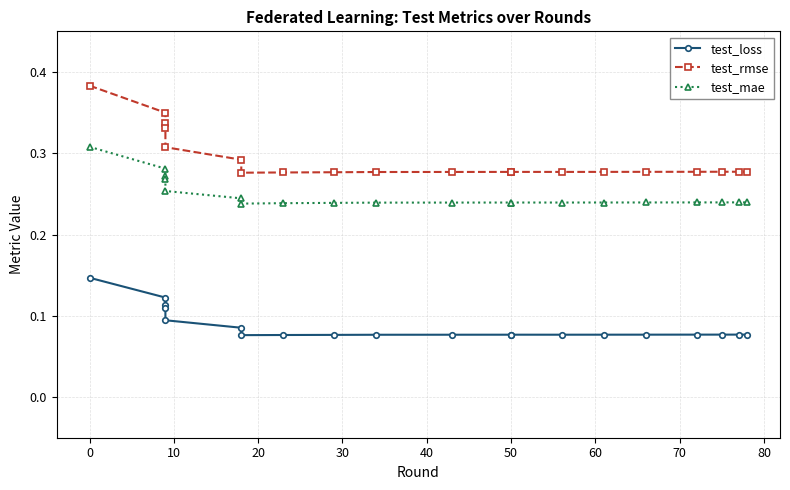

True or false: test_rmse has a value of 0.4 at 50.

False